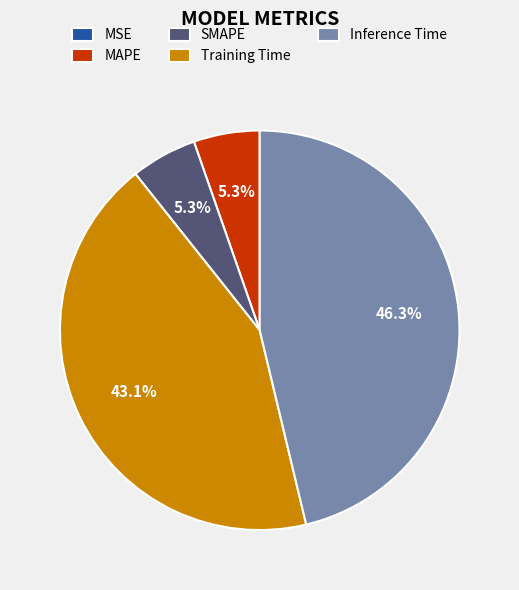

Between SMAPE and Inference Time, which is larger?

Inference Time